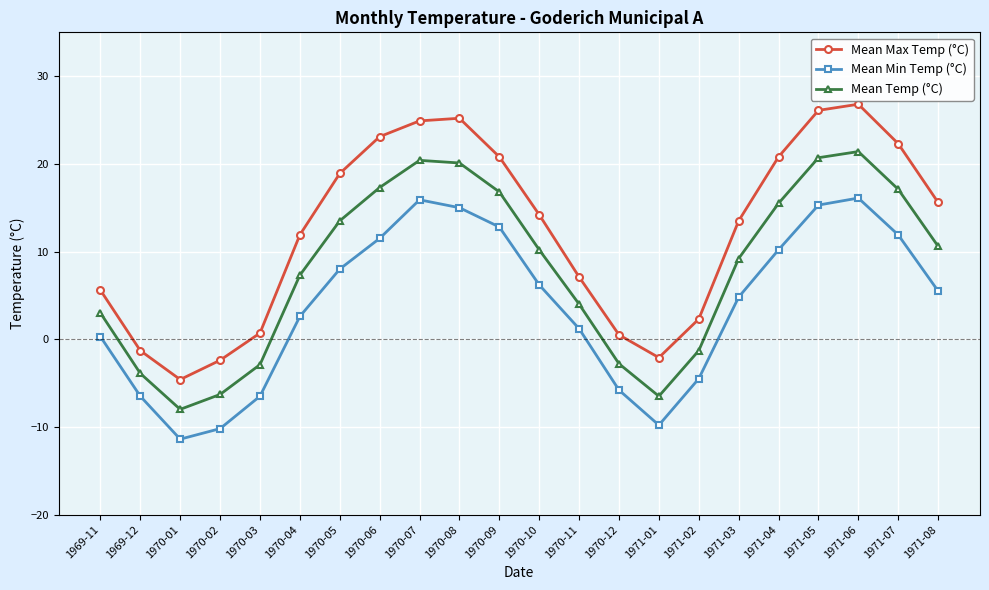

Which label corresponds to the smallest value in the chart?

1970-01